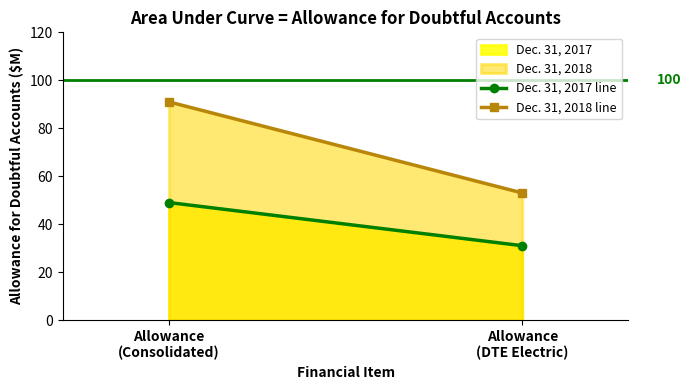

Is the value of Dec. 31, 2018 line at Allowance
(Consolidated) greater than the value of Dec. 31, 2017 line at Allowance
(Consolidated)?

Yes